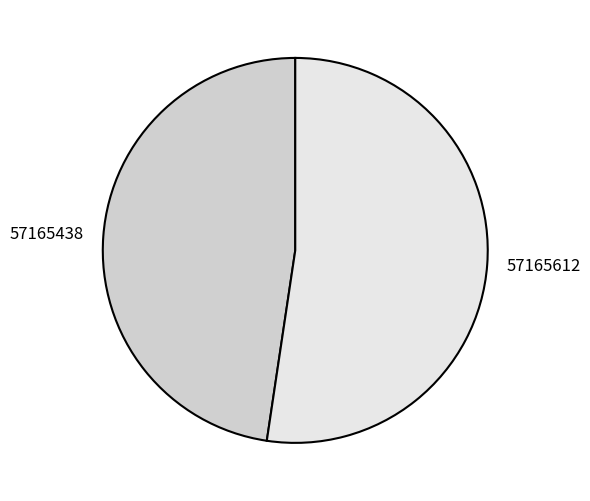

Rank the categories by value from lowest to highest.

57165438, 57165612